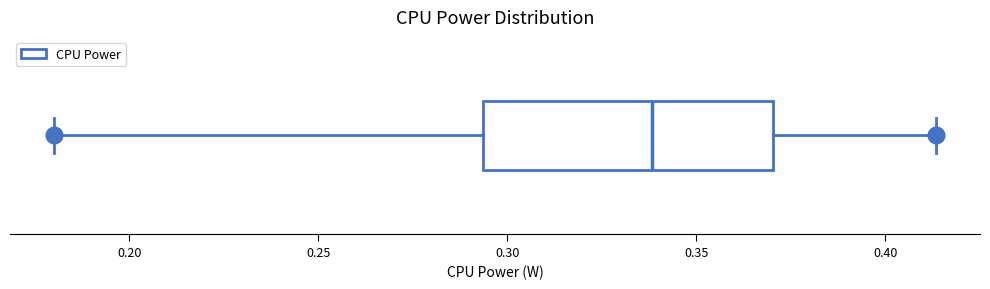

Read this box plot against the x-axis: the position of the median line, the range covered by the box, and the ends of both whiskers. The values are not printed on the chart, so give them approximately, as read against the axis.

median 0.340, box 0.295 to 0.370, whiskers 0.180 to 0.415